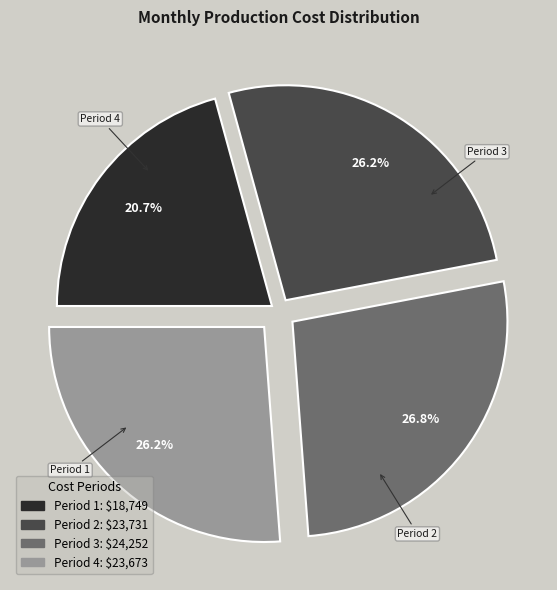

Is there a majority slice in this chart?

No